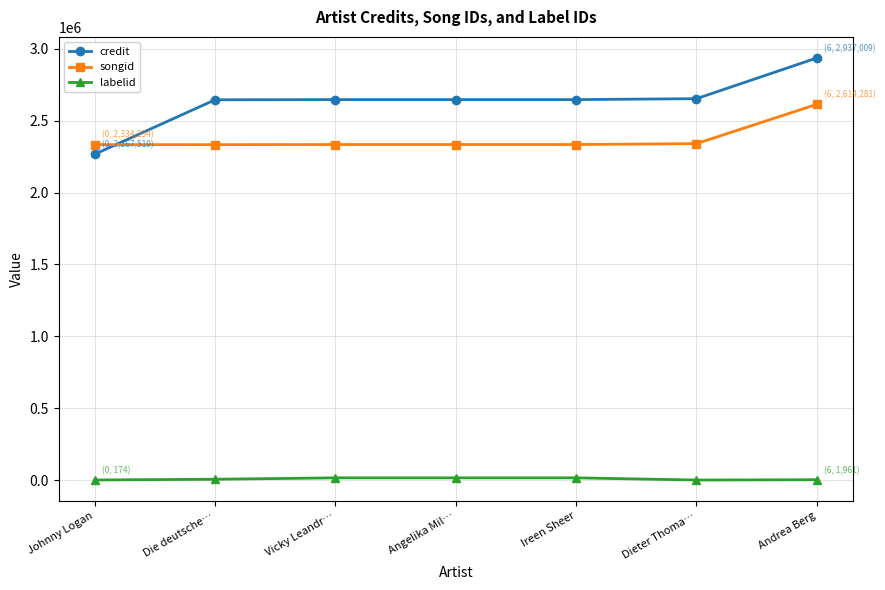

Is it true that credit equals 2937009 at Andrea Berg?

True